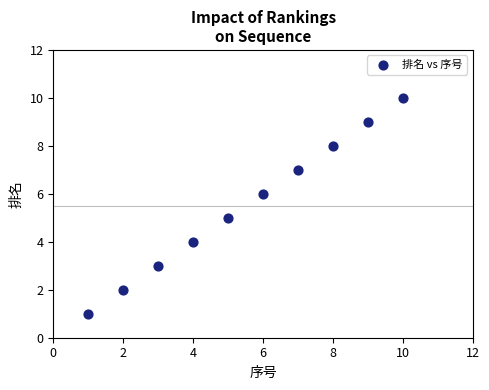

What is the average Y value?

6